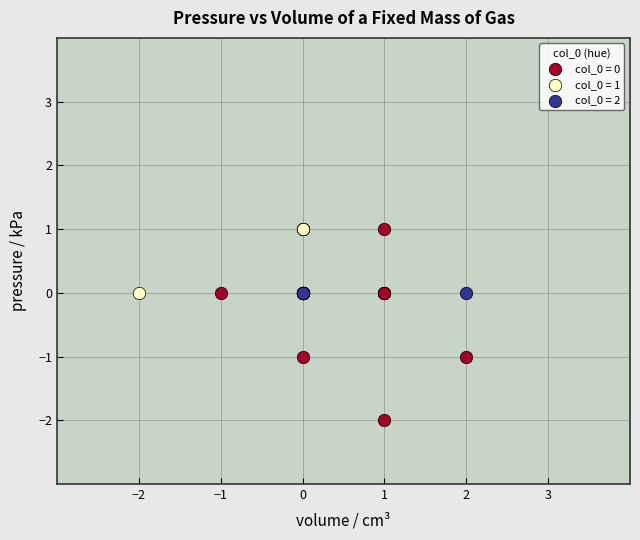

What are all the series names shown in the legend?

col_0 = 0, col_0 = 1, col_0 = 2